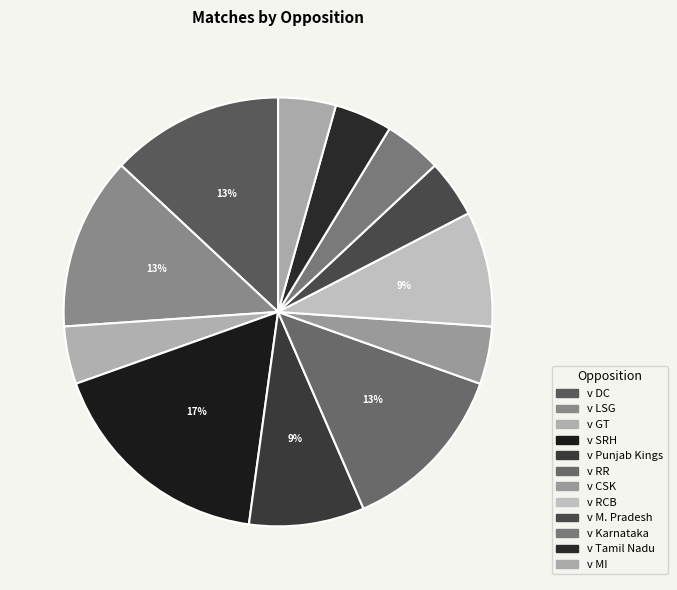

Is it true that v RR is 13% of the pie?

True